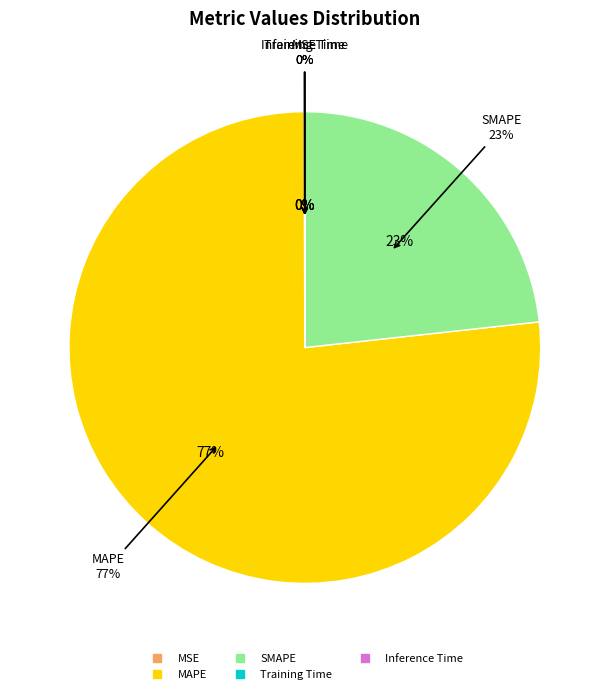

Which category has the biggest portion of the pie?

MAPE